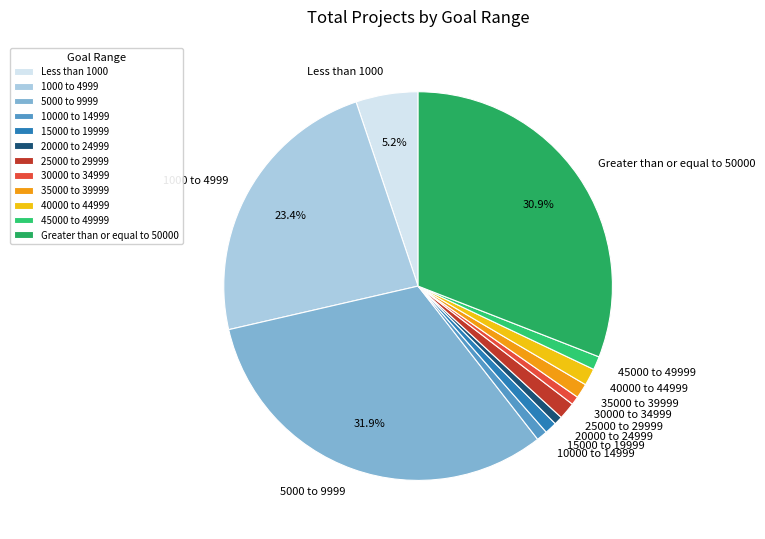

To the nearest percent, what portion does 1000 to 4999 represent?

23%